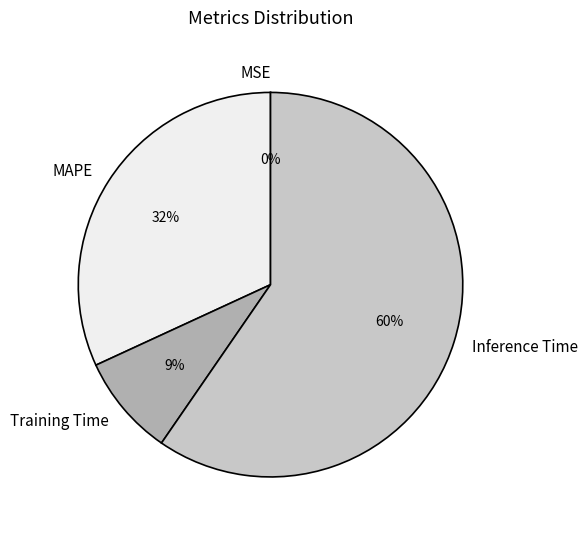

What is the largest slice in the pie chart?

Inference Time